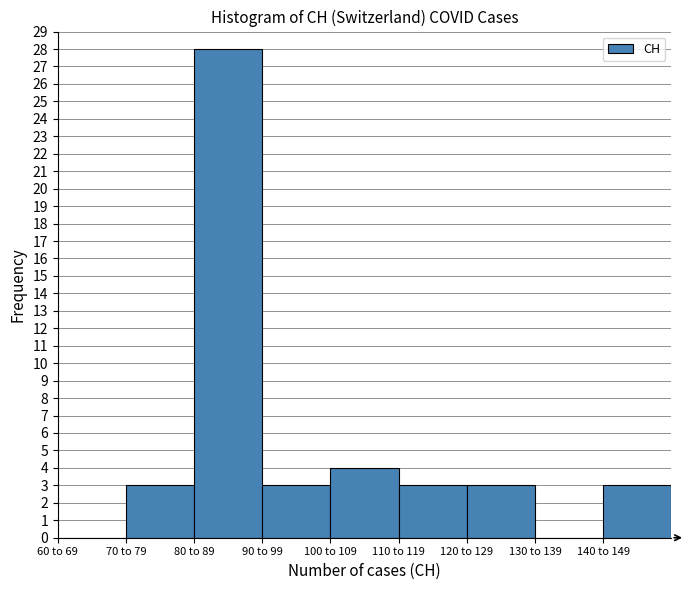

Reading right to left, list all the values displayed in this chart.

140 to 149=3	130 to 139=0	120 to 129=3	110 to 119=3	100 to 109=4	90 to 99=3	80 to 89=28	70 to 79=3	60 to 69=0